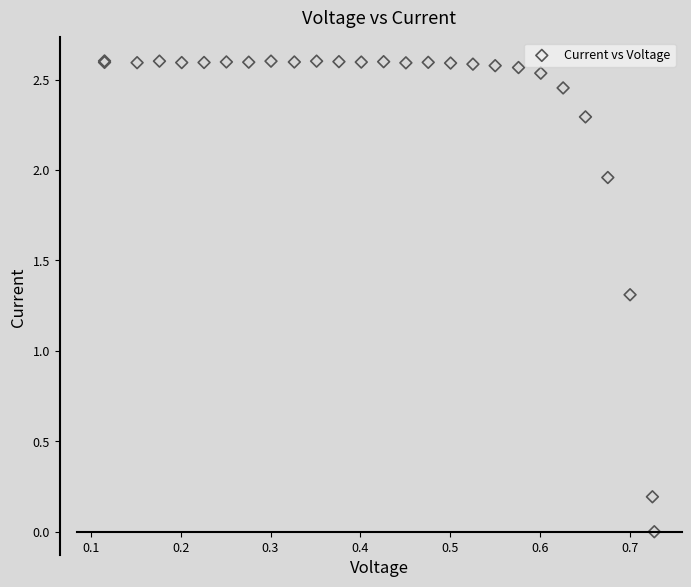

What Y value in the scatter plot is closest to 1?

1.3